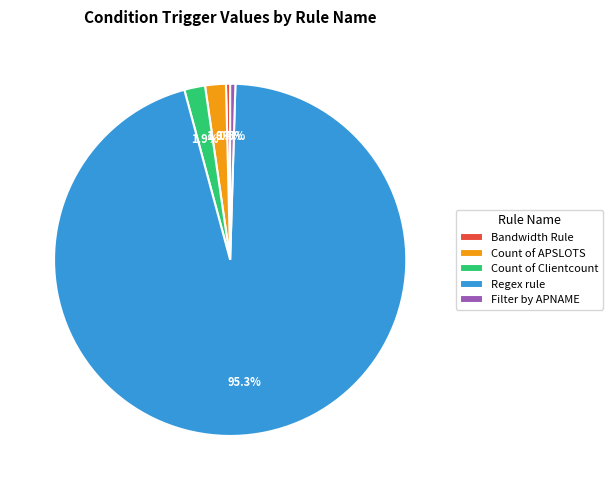

What is the largest slice in the pie chart?

Regex rule